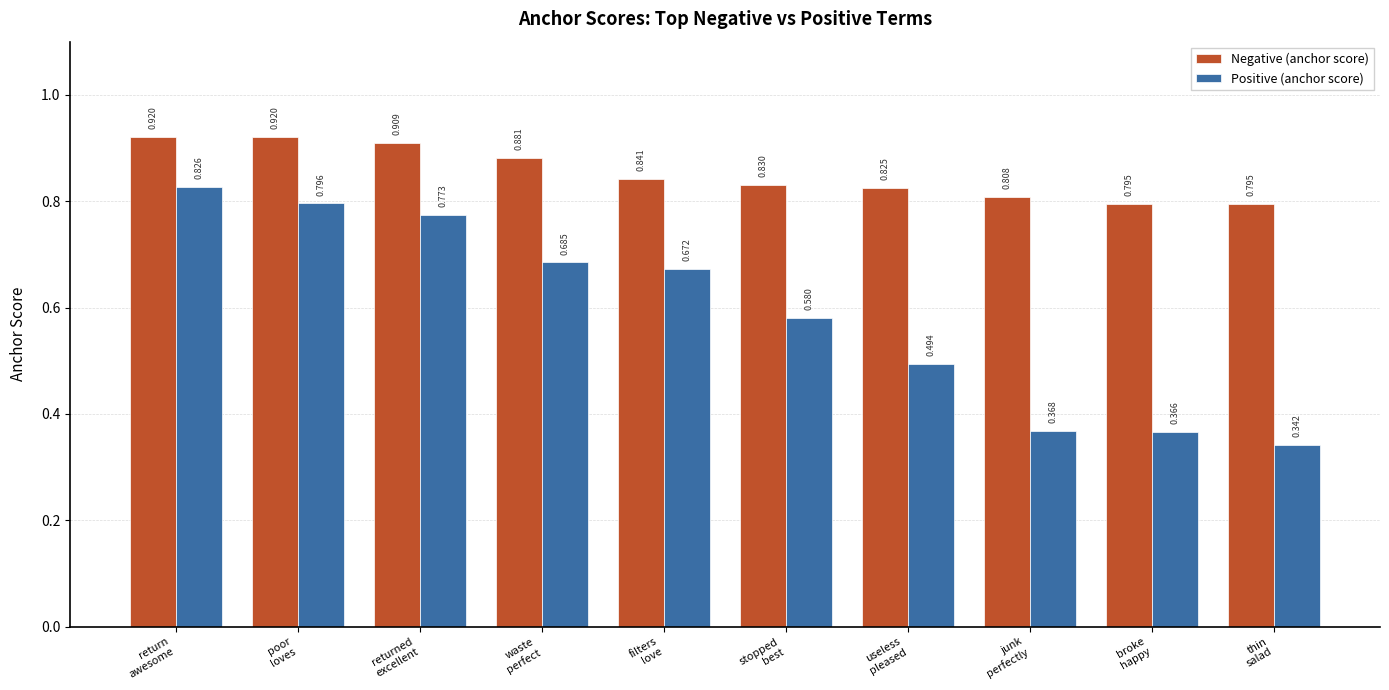

Rank the series by their maximum value, from highest to lowest.

Negative (anchor score), Positive (anchor score)